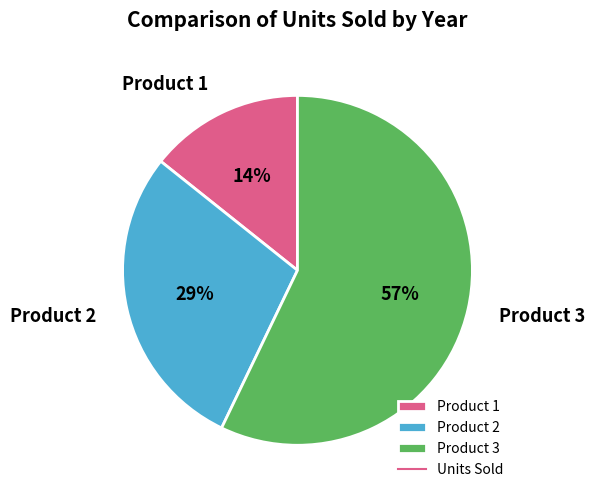

True or false: Product 2 accounts for 35% of the total.

False